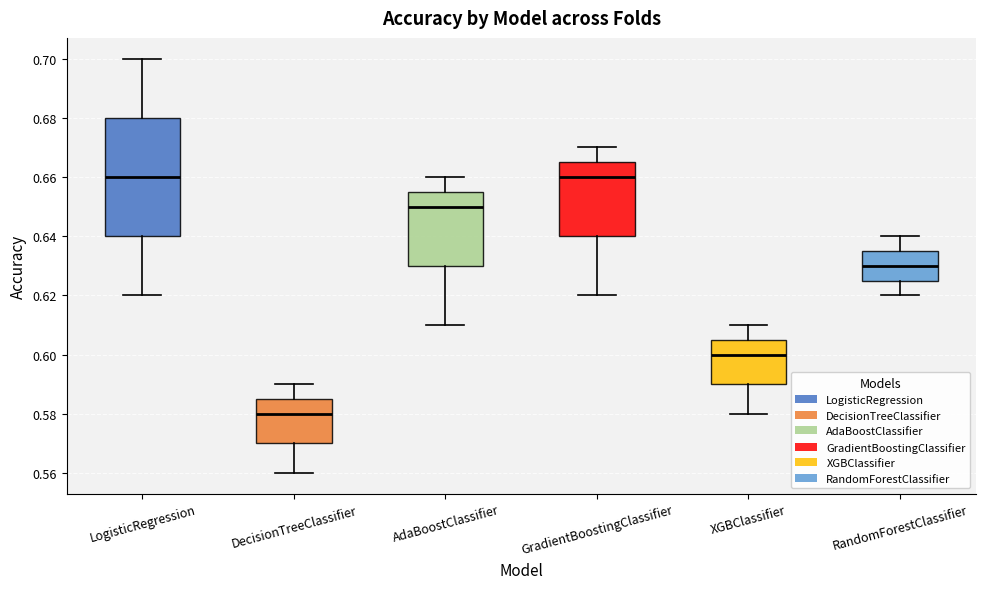

Comparing the boxes themselves (not the whiskers), which one is the tallest?

LogisticRegression